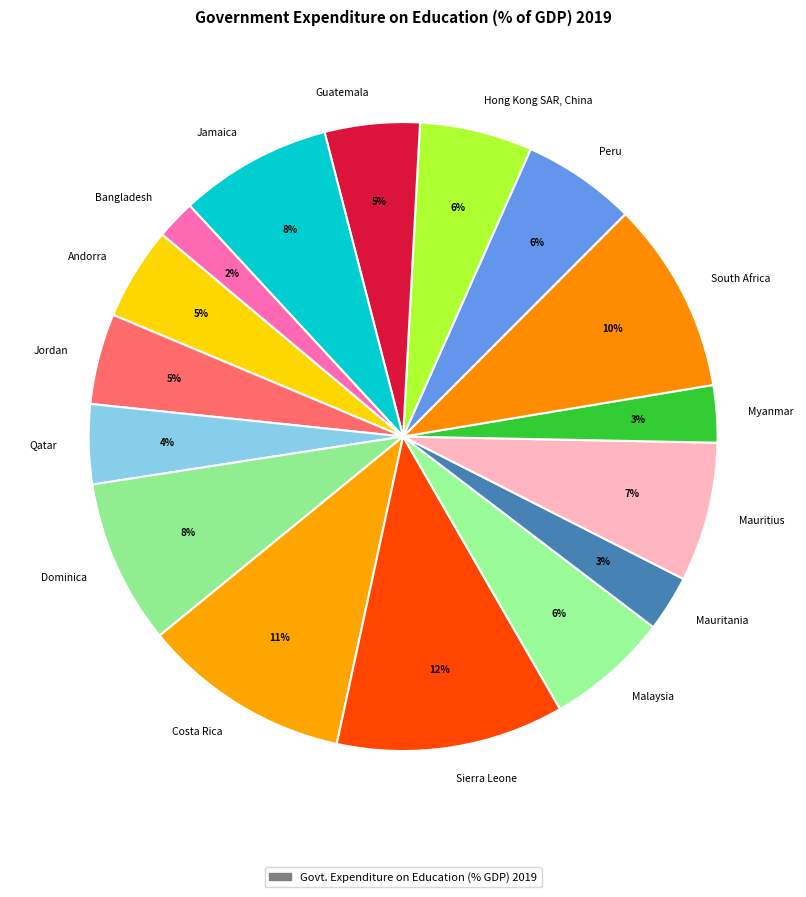

What is the smallest slice in the pie chart?

Bangladesh